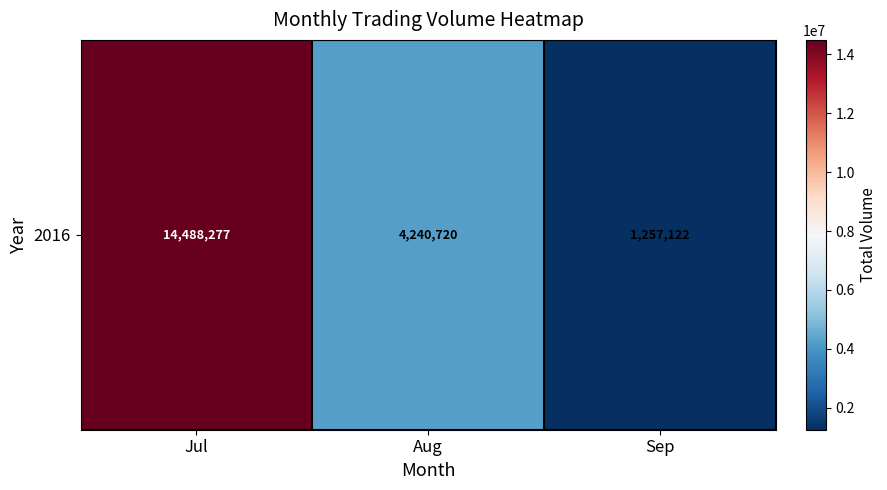

How many series are shown in this chart?

1